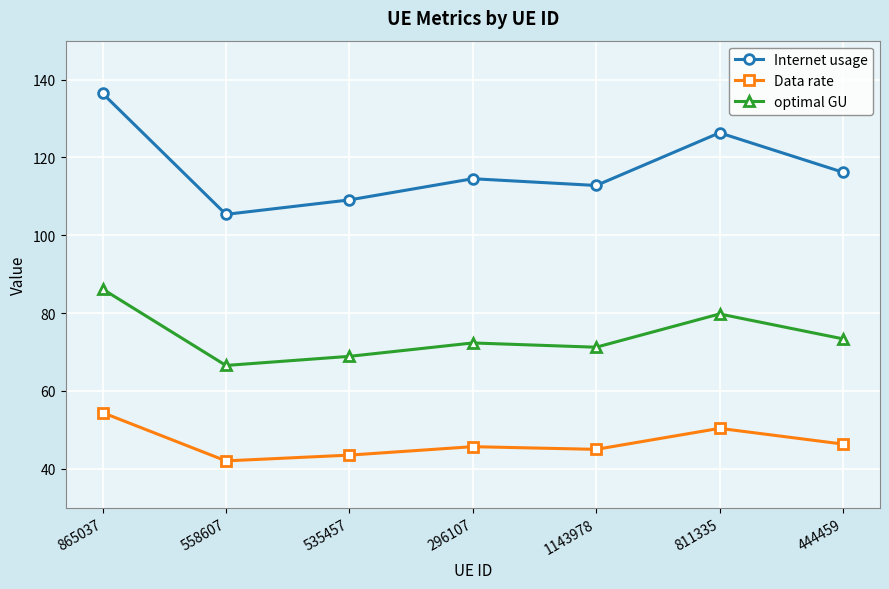

What is the label of the 4th point from the left?

296107